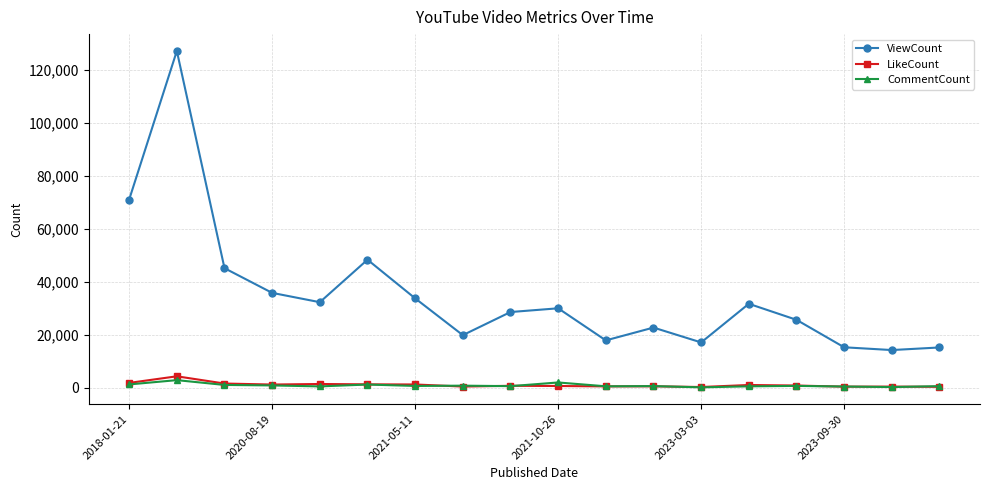

Which series has the widest spread of values?

ViewCount